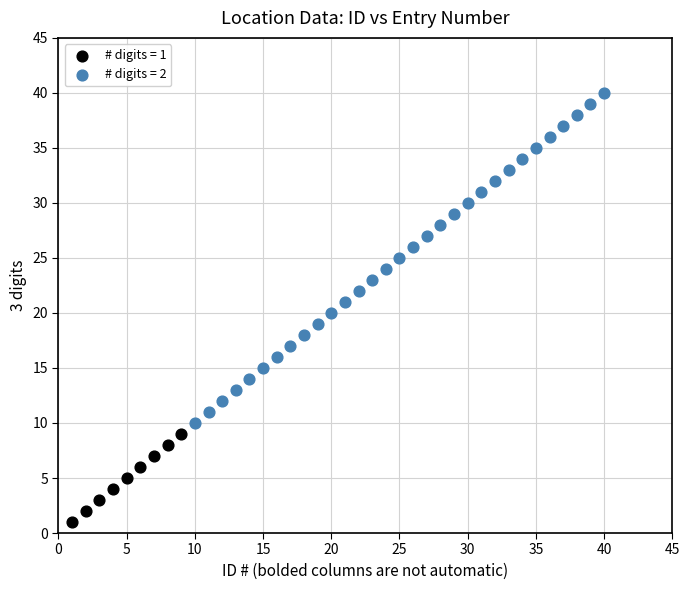

Which series reaches the minimum Y coordinate?

# digits = 1